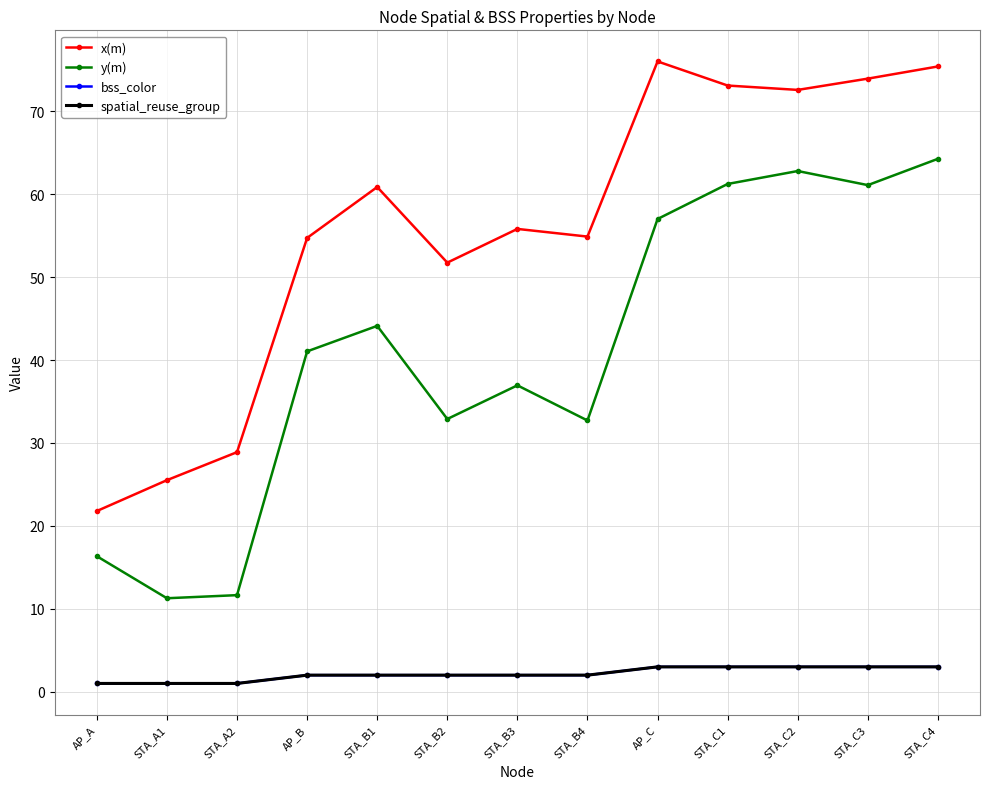

What is the value of the bss_color point at the 10th from the left?

3.0